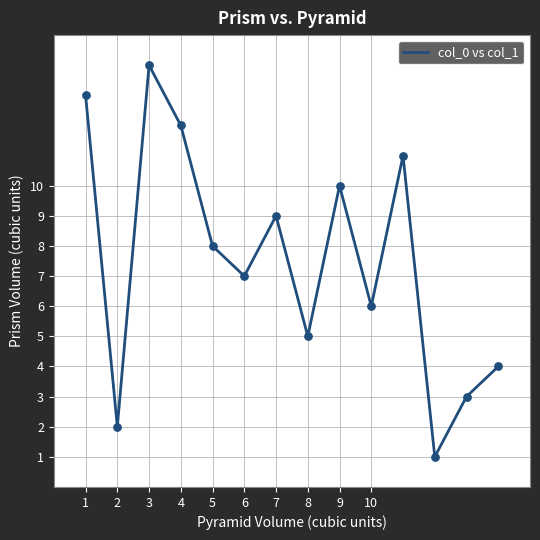

What is the maximum value shown in the chart?

14